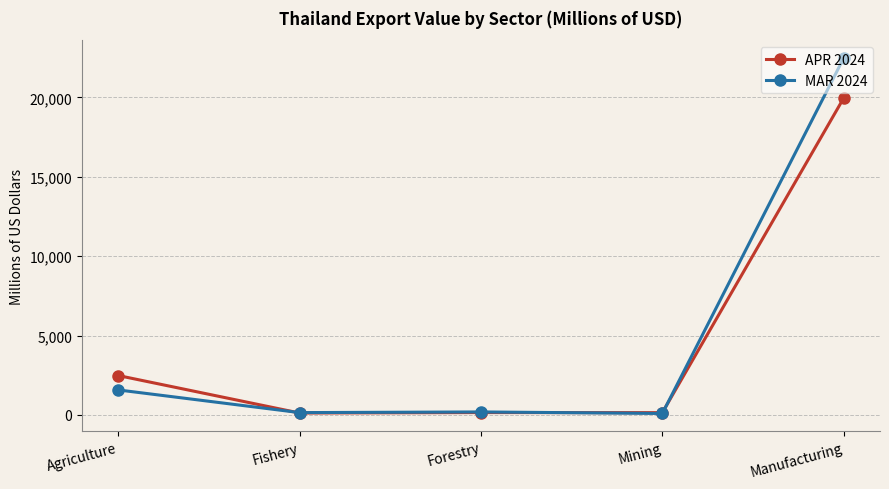

What are all the series names shown in the legend?

APR 2024, MAR 2024